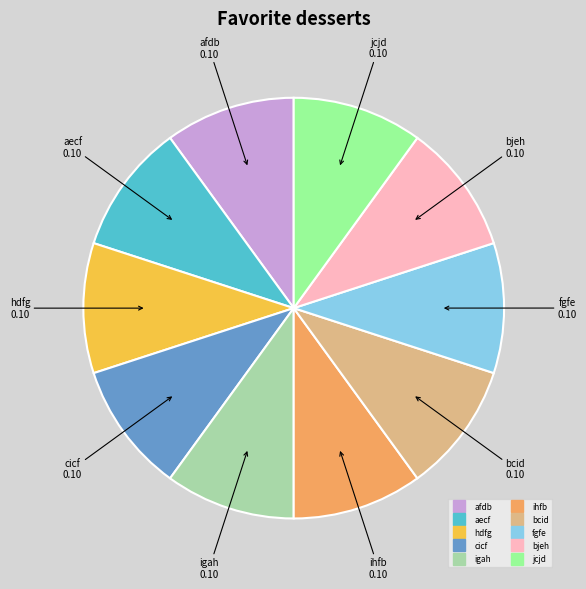

Combined, do aecf and jcjd account for over 50%?

No